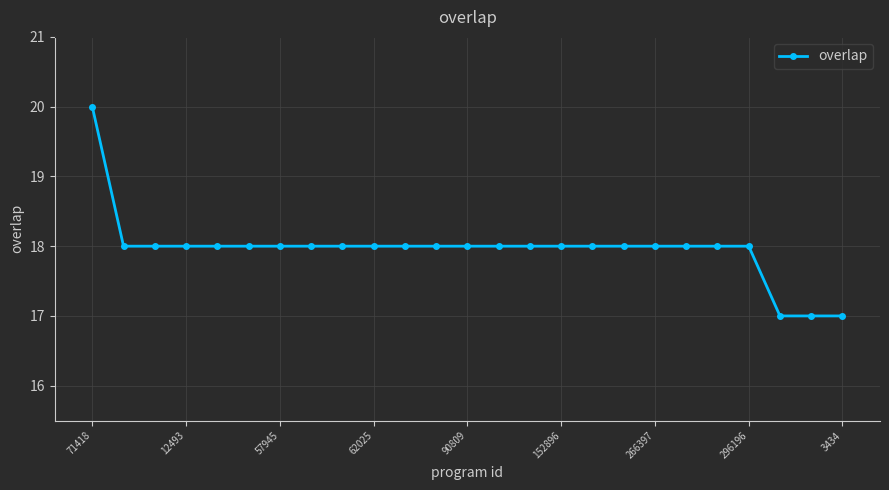

What is the value of the 5th point from the left?

18